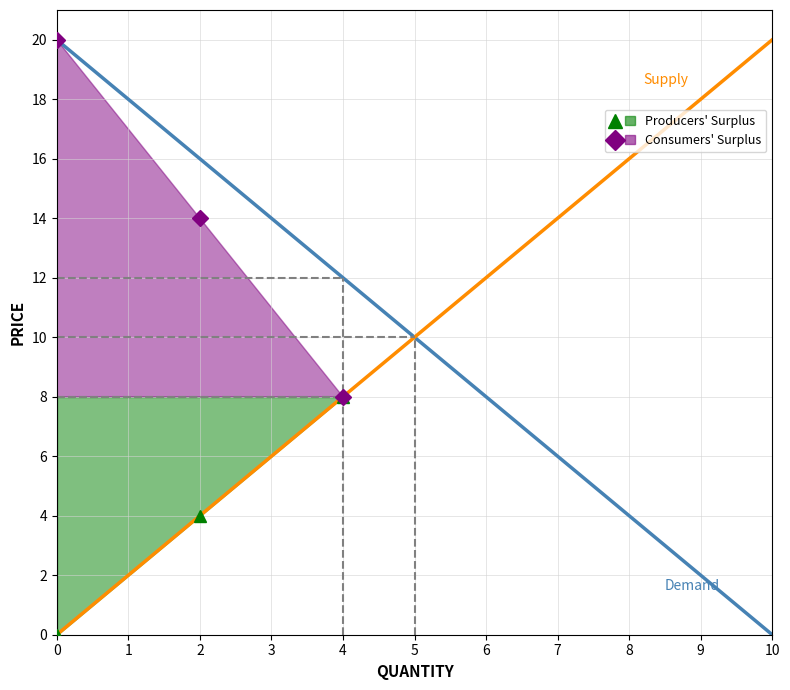

Which category has the lowest value across all series?

10